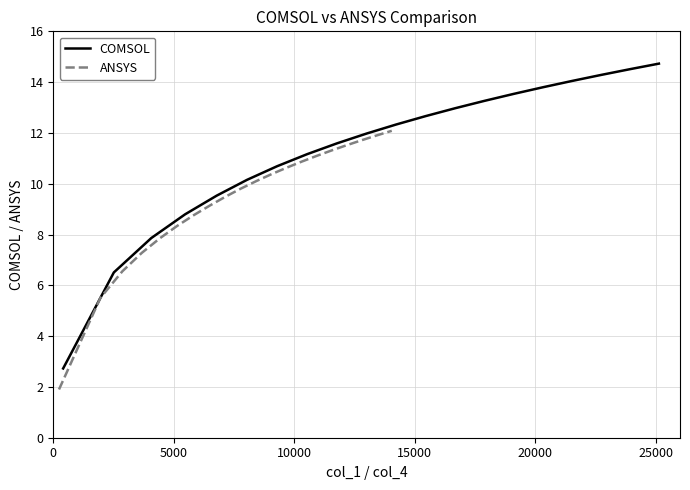

Reading left to right, what are all the values shown in this chart?

COMSOL: 2.7	6.5	7.9	8.8	9.5	10.2	10.7	11.2	11.6	12.0	12.3	12.7	13.0	13.3	13.5	13.8	14.0	14.3	14.5	14.7
ANSYS: 1.9	5.5	6.6	7.3	7.9	8.3	8.8	9.2	9.5	9.8	10.1	10.4	10.6	10.9	11.1	11.3	11.5	11.7	11.9	12.1